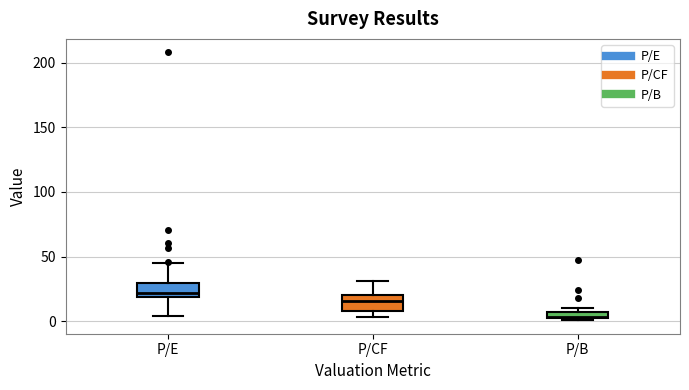

Which box has the lowest median line?

P/B